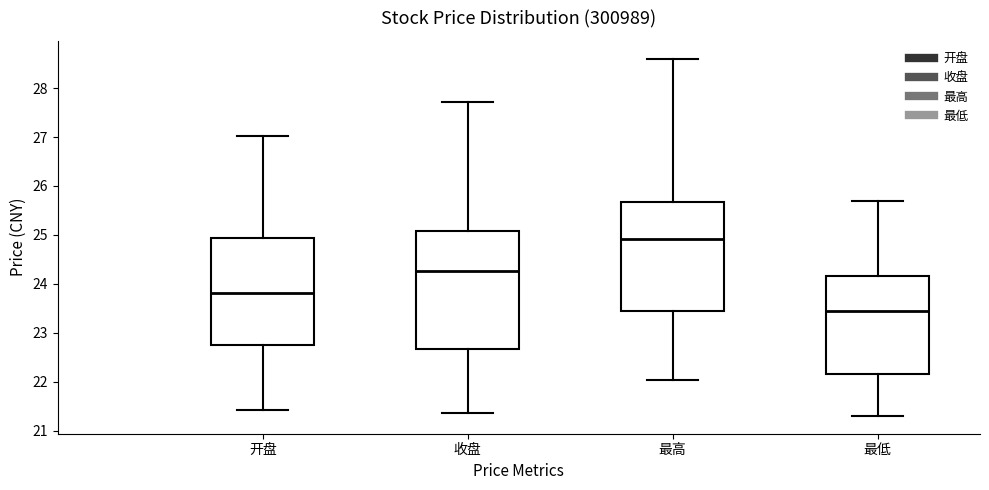

Reading left to right, transcribe this box plot: for each box, give where its median line is, the range the box spans, and where its two whiskers end, as read against the y-axis. The values are not printed on the chart, so give them approximately, as read against the axis.

开盘: median 23.8, box 22.8 to 24.9, whiskers 21.4 to 27.0
收盘: median 24.3, box 22.7 to 25.1, whiskers 21.4 to 27.7
最高: median 24.9, box 23.5 to 25.7, whiskers 22.0 to 28.6
最低: median 23.4, box 22.2 to 24.2, whiskers 21.3 to 25.7